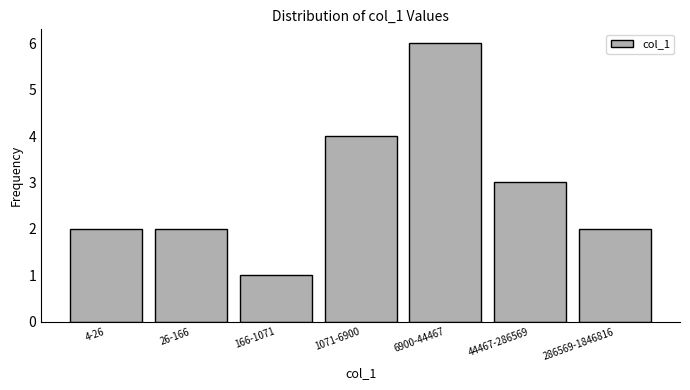

Reading left to right, list all the values displayed in this chart.

4-26=2	26-166=2	166-1071=1	1071-6900=4	6900-44467=6	44467-286569=3	286569-1846816=2